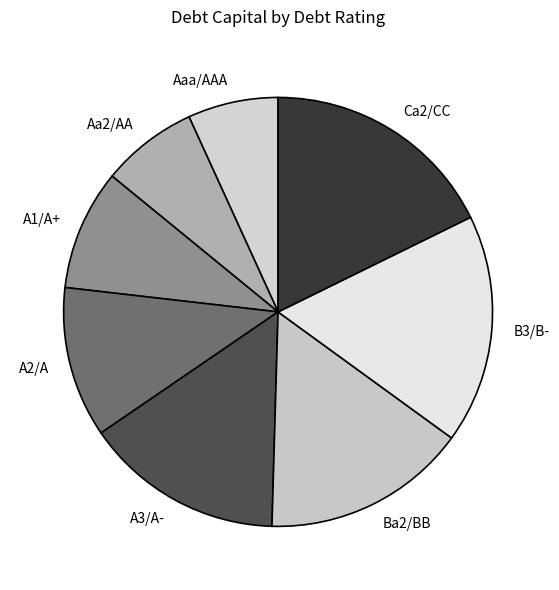

Count the number of slices in the pie.

8